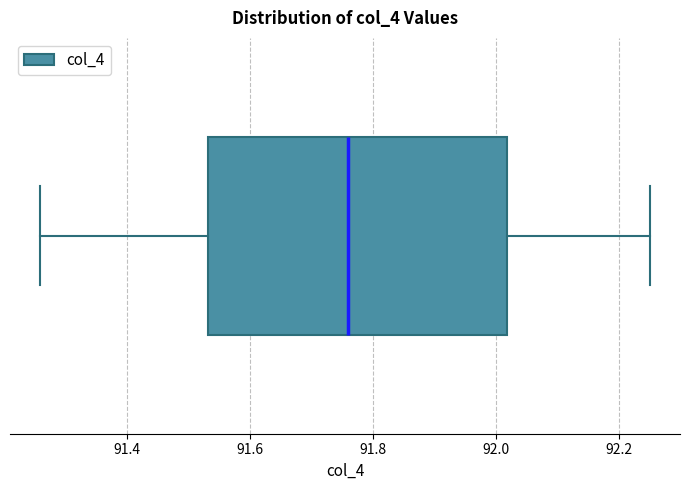

Read this box plot against the x-axis: the position of the median line, the range covered by the box, and the ends of both whiskers. The values are not printed on the chart, so give them approximately, as read against the axis.

median 91.76, box 91.54 to 92.02, whiskers 91.26 to 92.26